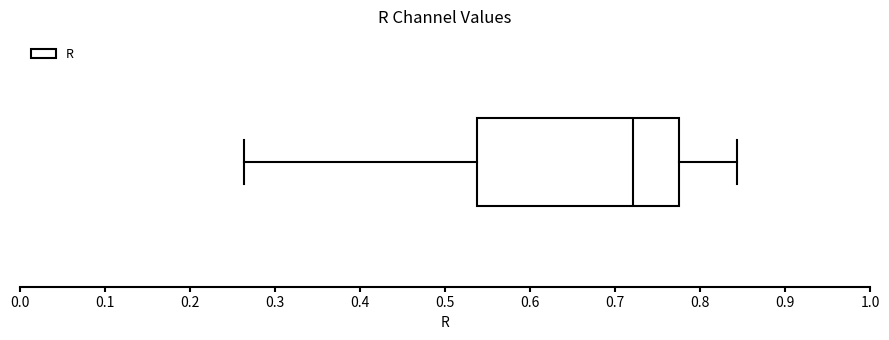

Read this box plot against the x-axis: the position of the median line, the range covered by the box, and the ends of both whiskers. The values are not printed on the chart, so give them approximately, as read against the axis.

median 0.72, box 0.54 to 0.78, whiskers 0.26 to 0.84